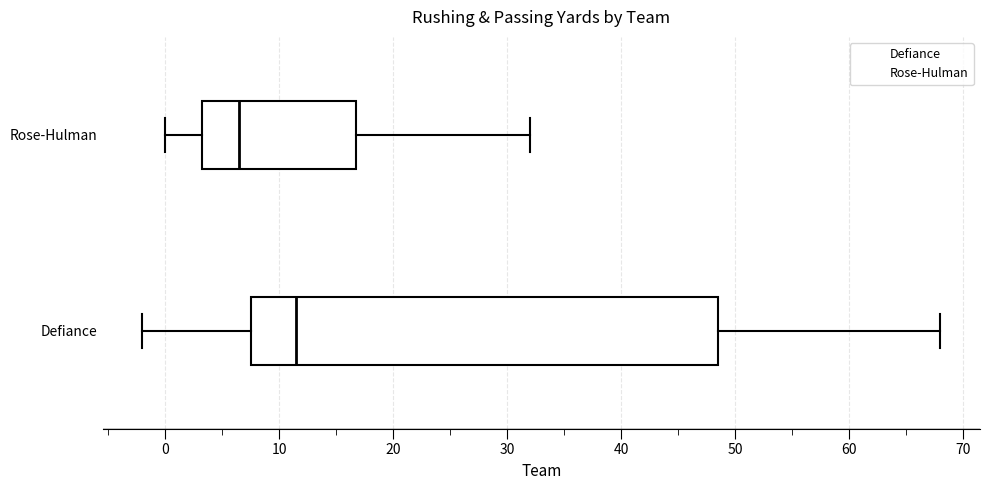

Which box's median line is the furthest to the left?

Rose-Hulman